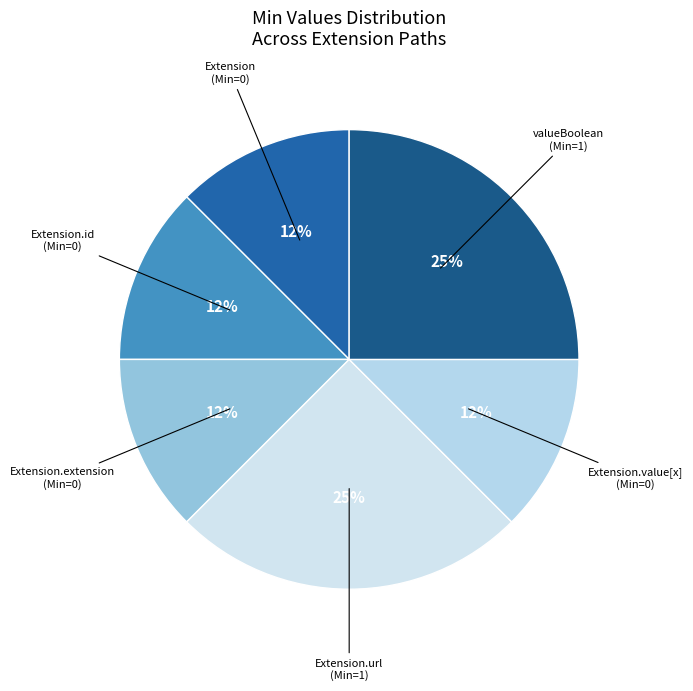

Rank the categories by value from lowest to highest.

Extension, Extension.id, Extension.extension, Extension.value[x], Extension.url, Extension.value[x] (valueBoolean)